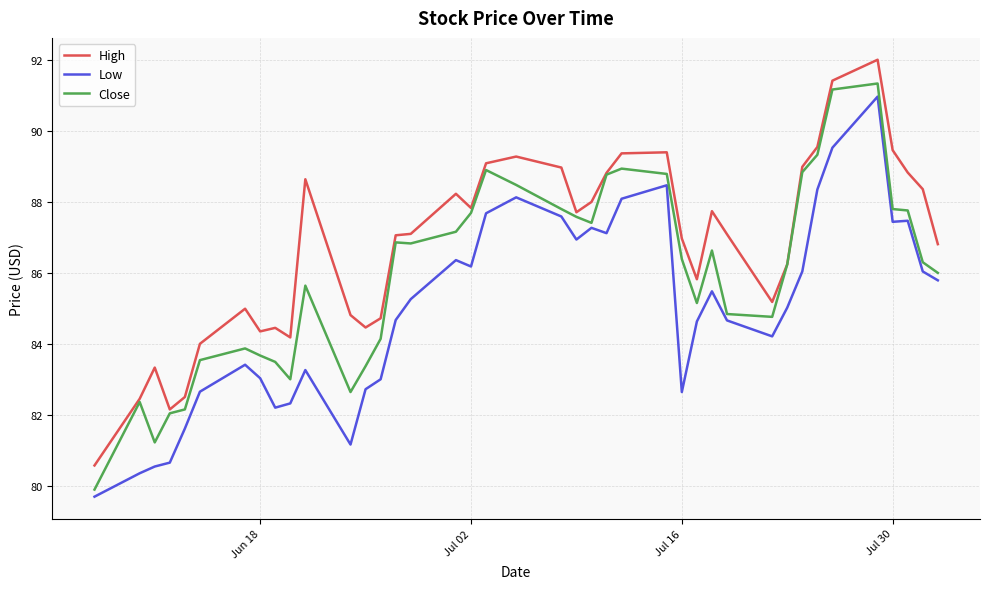

What are all the series names shown in the legend?

High, Low, Close